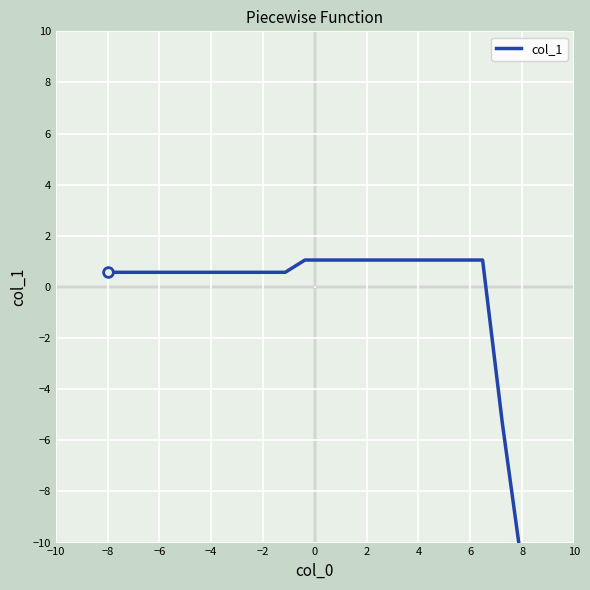

True or false: there are more than 1 points higher than both neighbors.

False